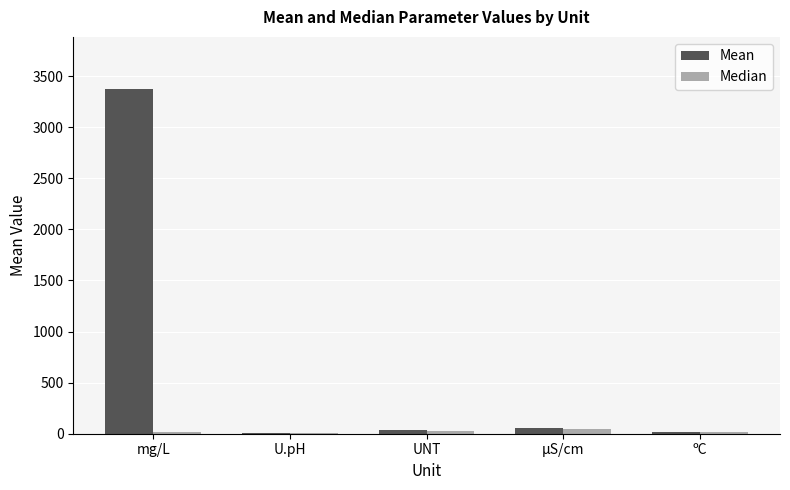

What is the maximum value shown in the chart?

3376.0